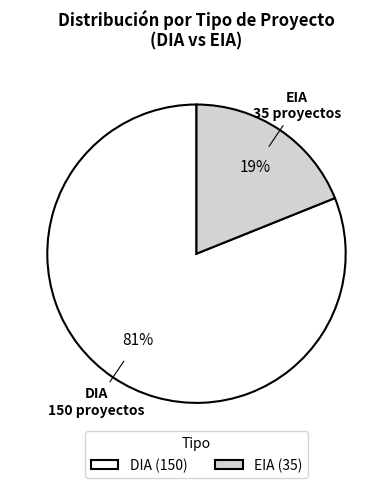

Is EIA the majority of the pie?

No